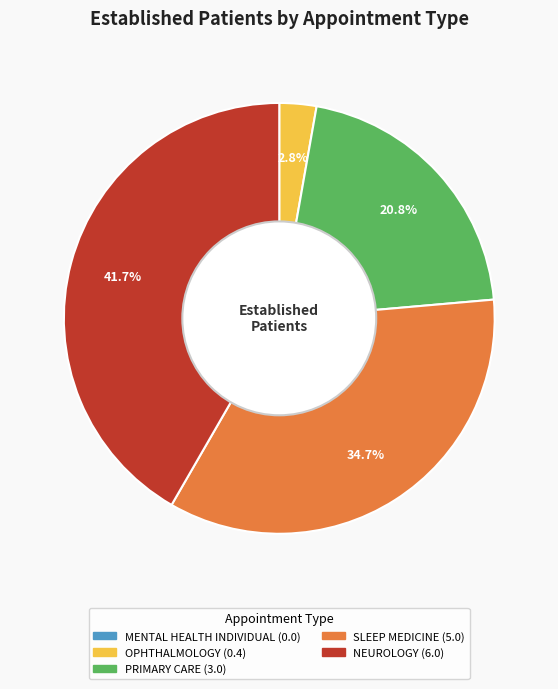

Which has a higher value, SLEEP MEDICINE or NEUROLOGY?

NEUROLOGY